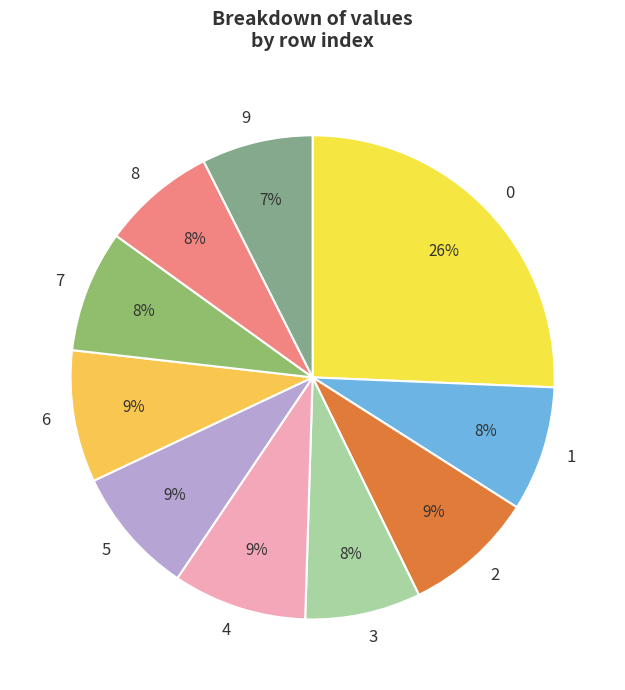

Is there a majority slice in this chart?

No